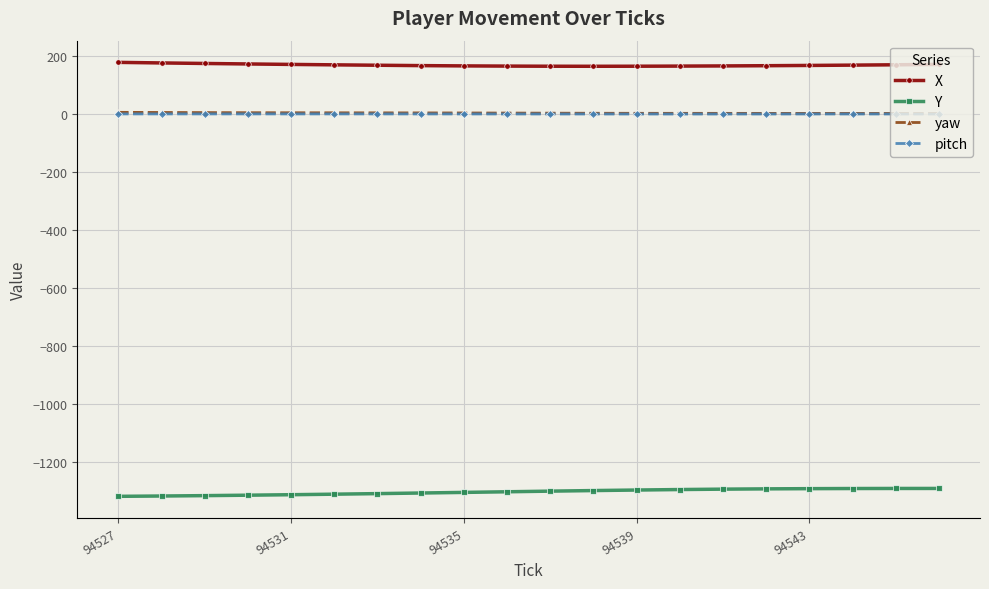

Does the chart display data point markers on the line(s)?

Yes